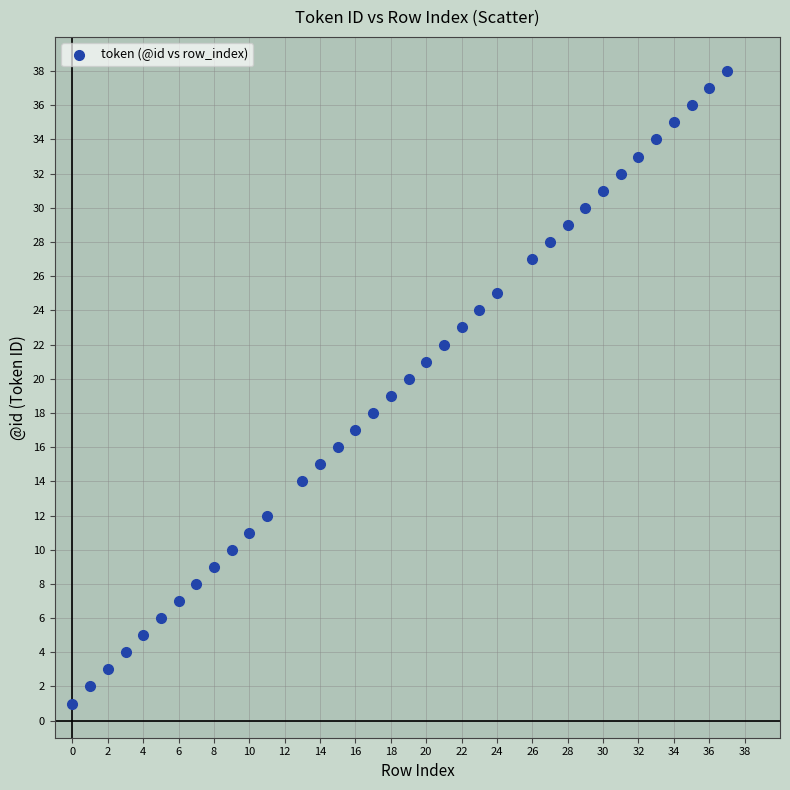

What is the range of X values (max minus min)?

37